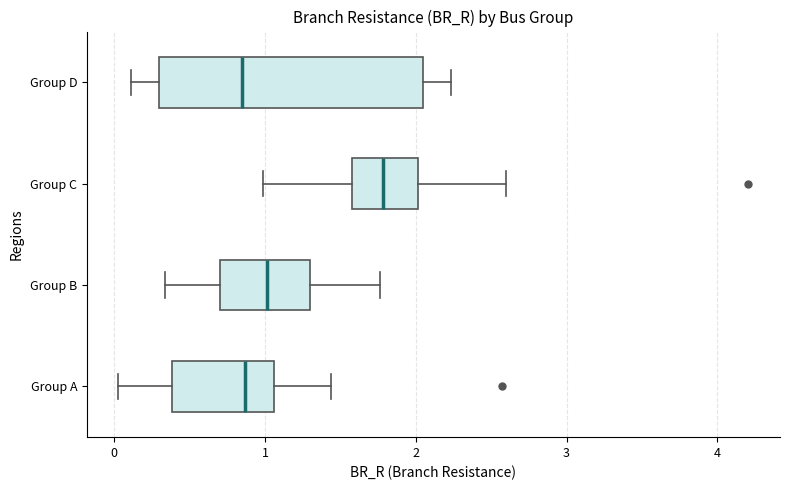

Reading bottom to top, transcribe this box plot: for each box, give where its median line is, the range the box spans, and where its two whiskers end, as read against the x-axis. The values are not printed on the chart, so give them approximately, as read against the axis.

Group A: median 0.9, box 0.4 to 1.1, whiskers 0.0 to 1.4
Group B: median 1.0, box 0.7 to 1.3, whiskers 0.3 to 1.8
Group C: median 1.8, box 1.6 to 2.0, whiskers 1.0 to 2.6
Group D: median 0.8, box 0.3 to 2.0, whiskers 0.1 to 2.2